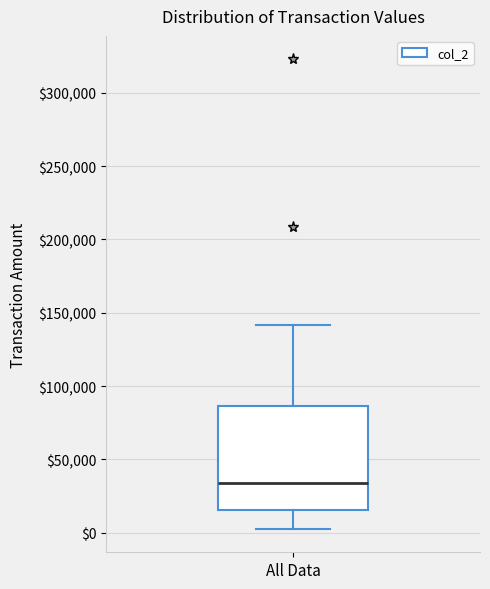

Read this box plot against the y-axis: the position of the median line, the range covered by the box, and the ends of both whiskers. The values are not printed on the chart, so give them approximately, as read against the axis.

median 35000, box 15000 to 85000, whiskers 5000 to 140000